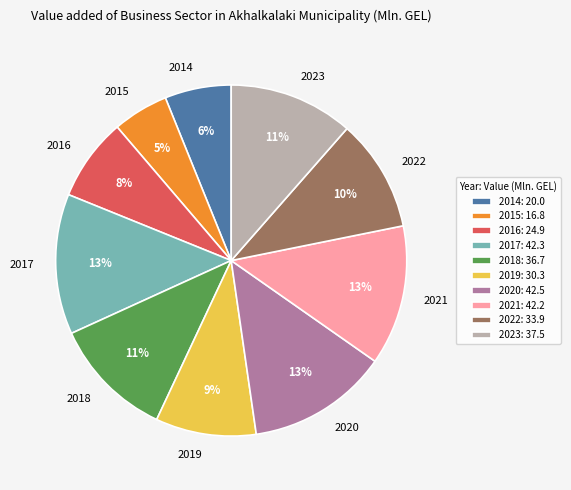

Does 2021 represent more than half of the total?

No